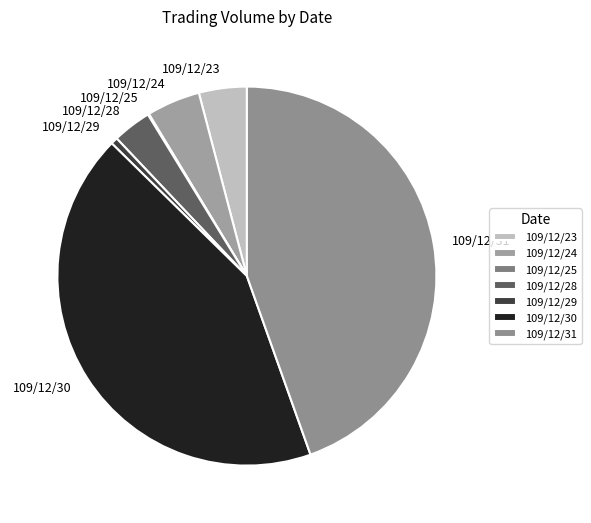

Does any single category account for the majority?

No